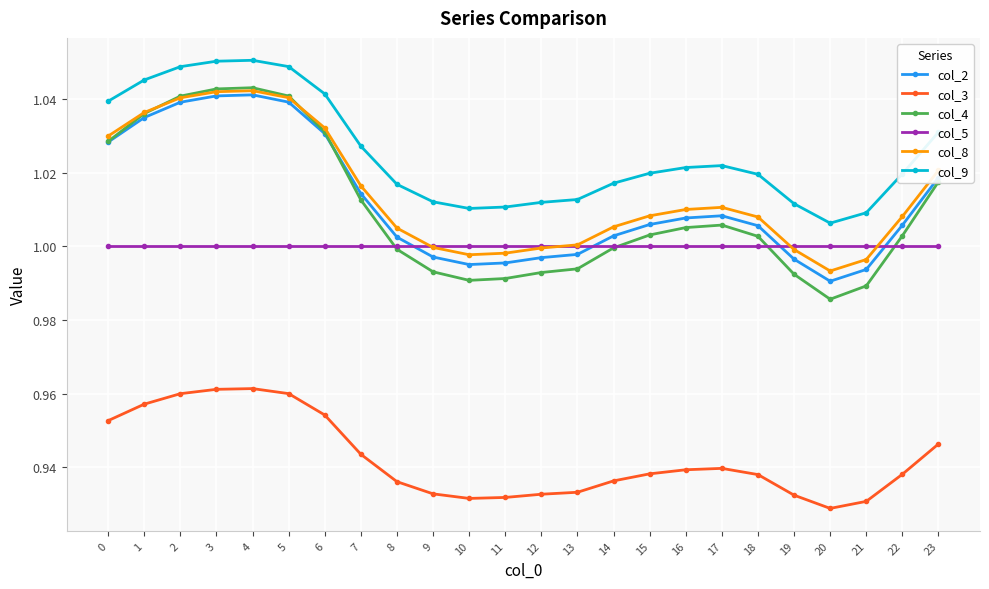

True or false: col_9 and col_3 cross at least once.

False